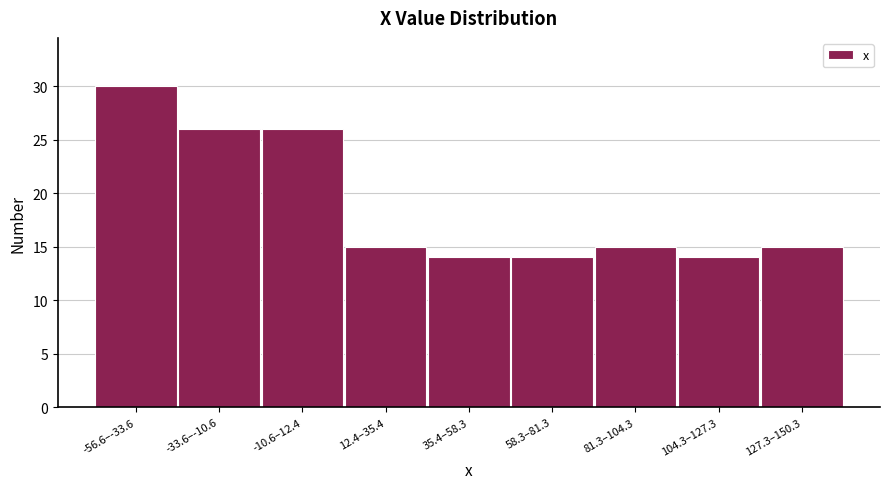

Reading left to right, what are all the values shown in this chart?

-56.6–-33.6=30	-33.6–-10.6=26	-10.6–12.4=26	12.4–35.4=15	35.4–58.3=14	58.3–81.3=14	81.3–104.3=15	104.3–127.3=14	127.3–150.3=15